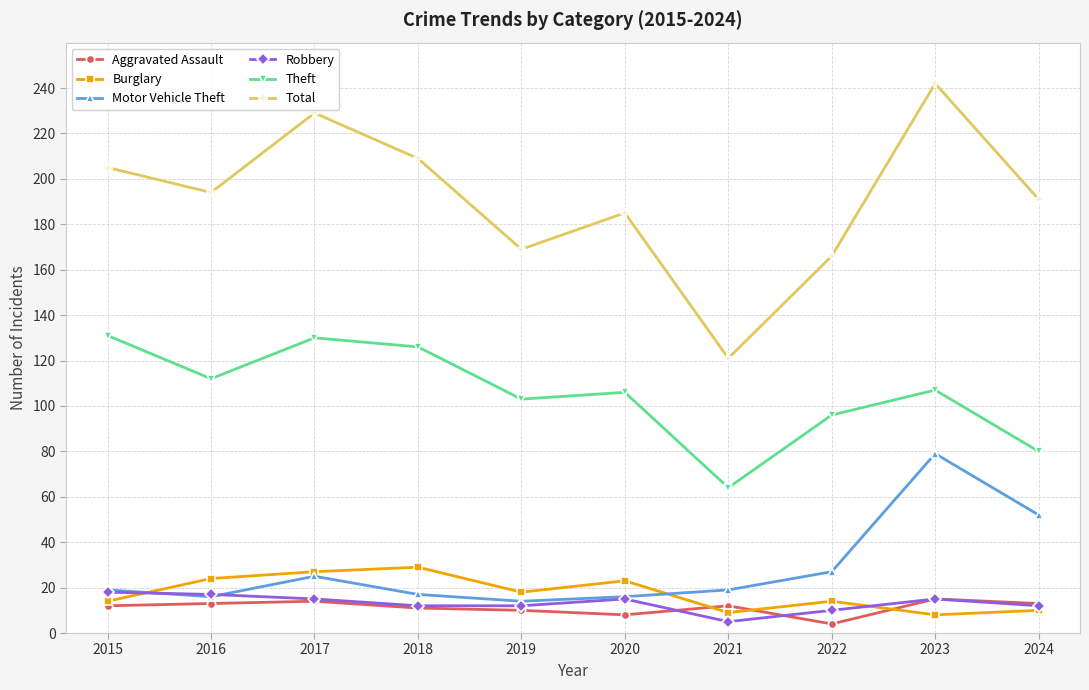

How many values in the Robbery series are below 15?

5